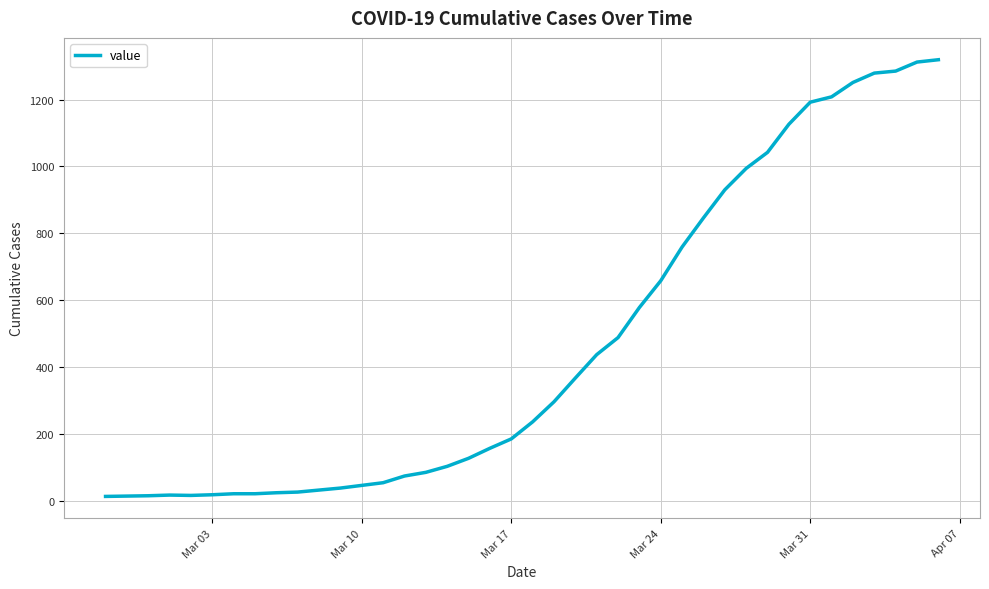

What is the maximum value shown in the chart?

1319